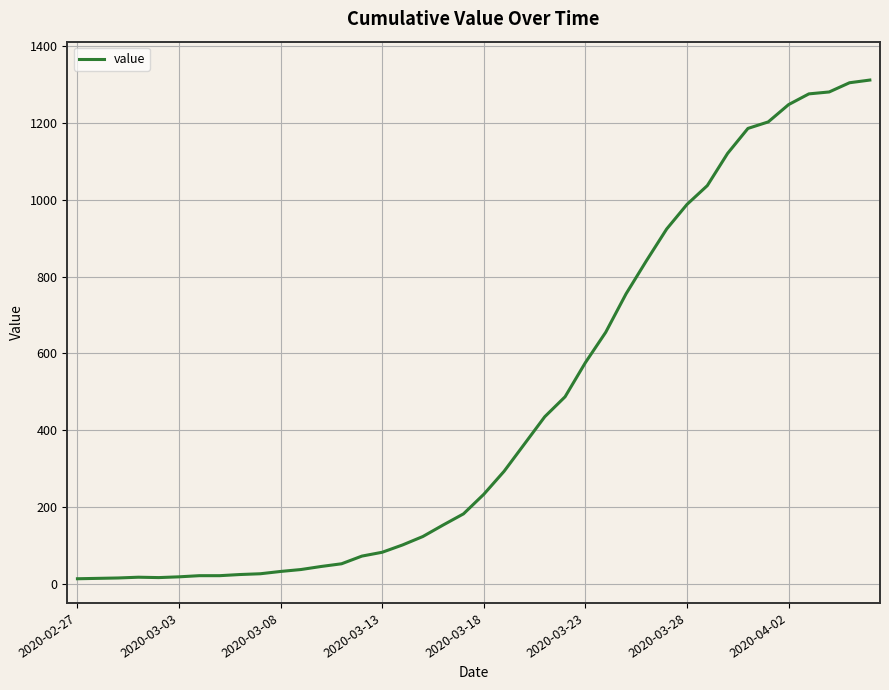

What is the maximum value shown in the chart?

1312